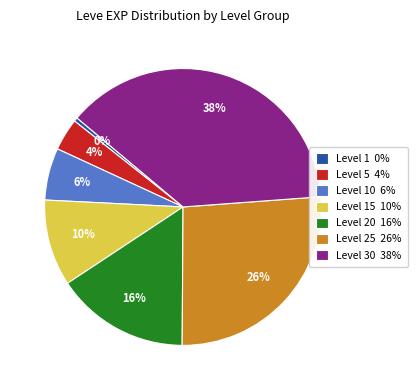

Rank the categories by value from highest to lowest.

Level 30 38%, Level 25 26%, Level 20 16%, Level 15 10%, Level 10 6%, Level 5 4%, Level 1 0%